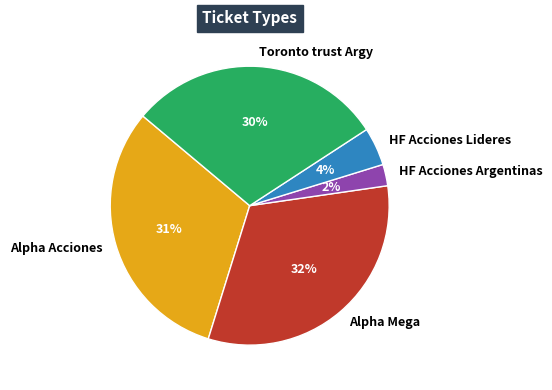

Combined, do Toronto trust Argy and HF Acciones Lideres account for over 50%?

No